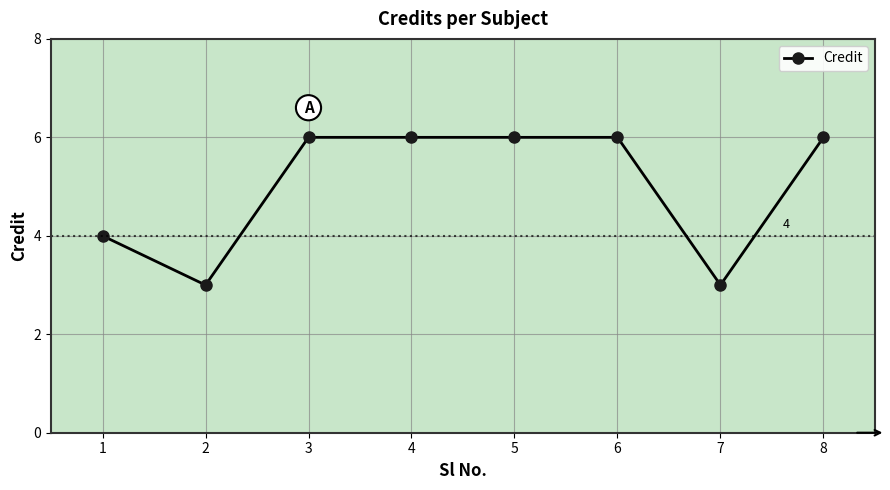

Does the chart display data point markers on the line(s)?

Yes